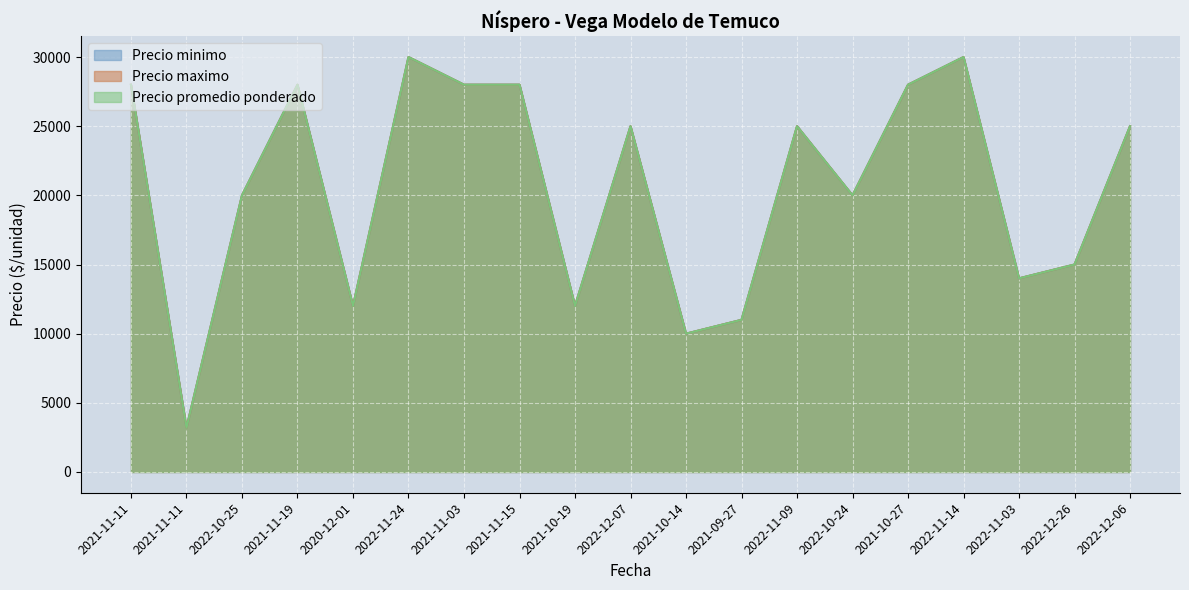

The Precio maximo series shows 12000 at 2021-10-19. True or false?

True